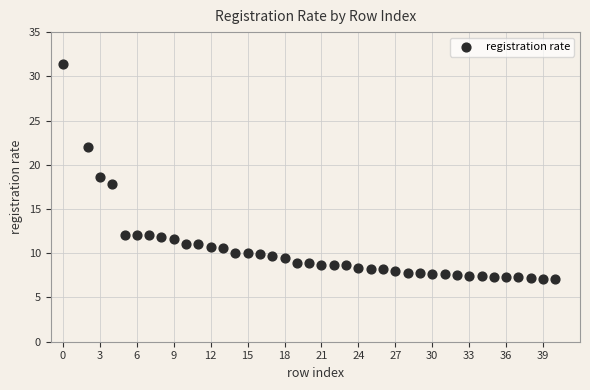

What Y value in the scatter plot is closest to 19?

18.6